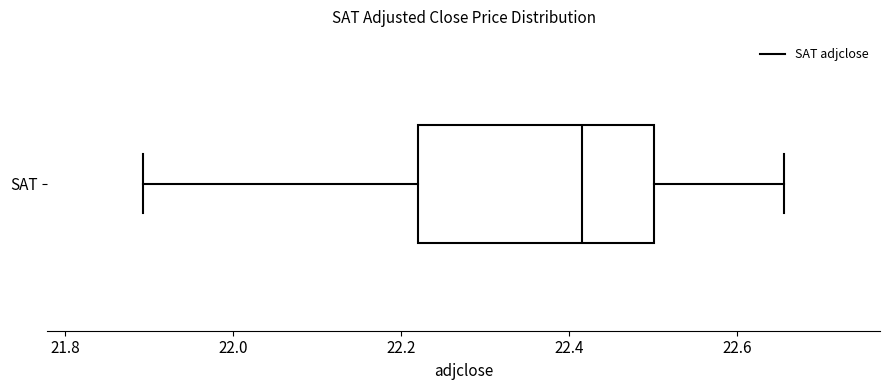

Read this box plot against the x-axis: the position of the median line, the range covered by the box, and the ends of both whiskers. The values are not printed on the chart, so give them approximately, as read against the axis.

median 22.42, box 22.22 to 22.50, whiskers 21.90 to 22.66